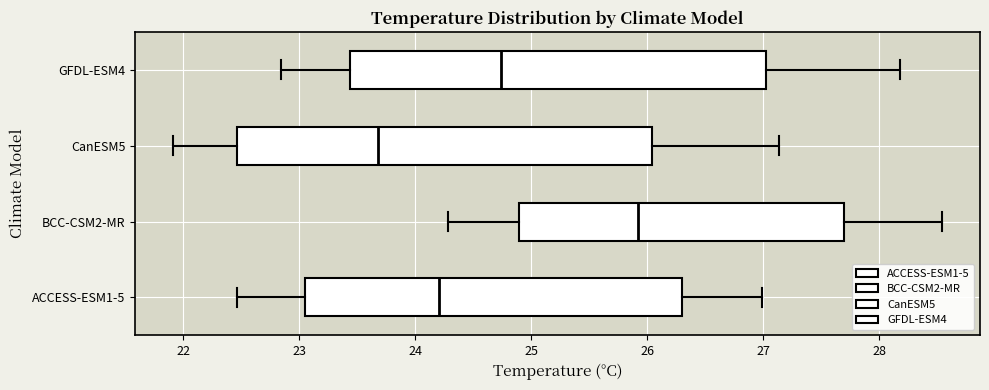

Reading bottom to top, read every box against the x-axis: the position of its median line, the range the box covers, and the ends of its whiskers. The values are not printed on the chart, so give them approximately, as read against the axis.

ACCESS-ESM1-5: median 24.2, box 23.1 to 26.3, whiskers 22.5 to 27.0
BCC-CSM2-MR: median 25.9, box 24.9 to 27.7, whiskers 24.3 to 28.5
CanESM5: median 23.7, box 22.5 to 26.0, whiskers 21.9 to 27.1
GFDL-ESM4: median 24.7, box 23.4 to 27.0, whiskers 22.8 to 28.2